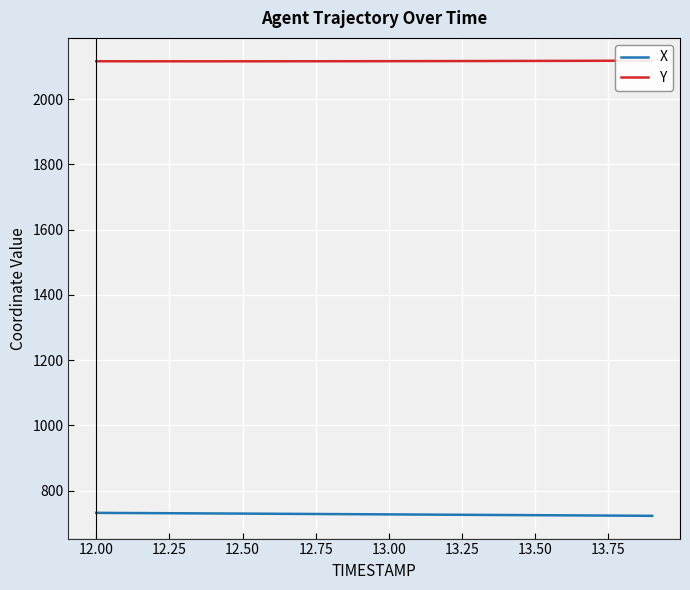

True or false: Y and X cross at least once.

False